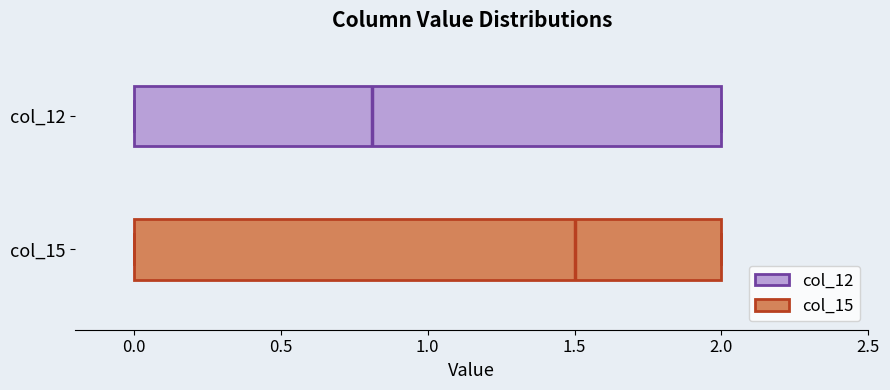

Reading bottom to top, read every box against the x-axis: the position of its median line, the range the box covers, and the ends of its whiskers. The values are not printed on the chart, so give them approximately, as read against the axis.

col_15: median 1.5, box 0.0 to 2.0, whiskers 0.0 to 2.0
col_12: median 0.8, box 0.0 to 2.0, whiskers 0.0 to 2.0